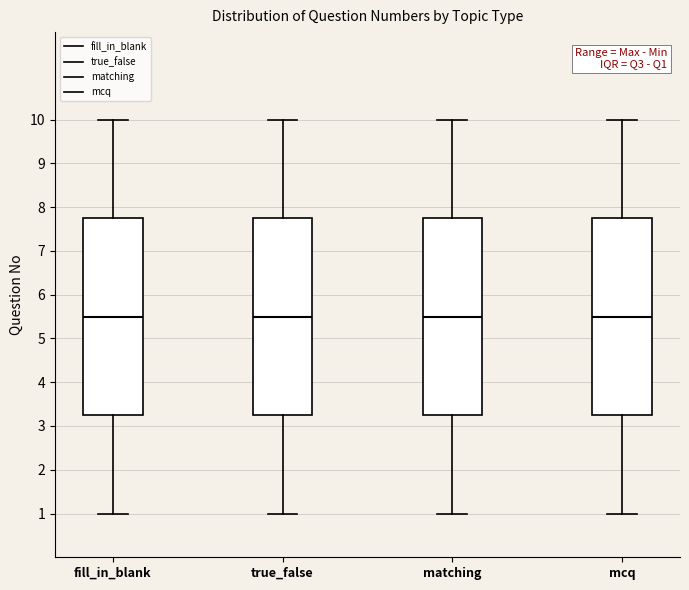

Reading left to right, read every box against the y-axis: the position of its median line, the range the box covers, and the ends of its whiskers. The values are not printed on the chart, so give them approximately, as read against the axis.

fill_in_blank: median 5.5, box 3.3 to 7.8, whiskers 1.0 to 10.0
true_false: median 5.5, box 3.3 to 7.8, whiskers 1.0 to 10.0
matching: median 5.5, box 3.3 to 7.8, whiskers 1.0 to 10.0
mcq: median 5.5, box 3.3 to 7.8, whiskers 1.0 to 10.0